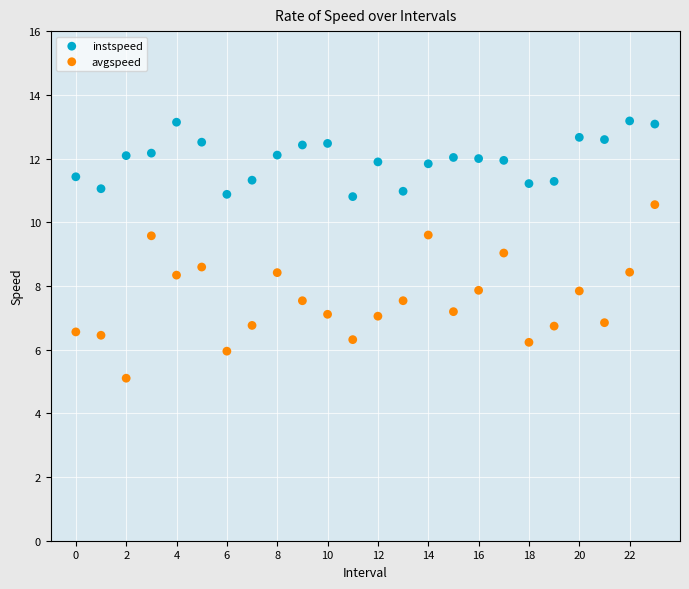

Across all data points, what is the range of Y values (max minus min)?

8.1